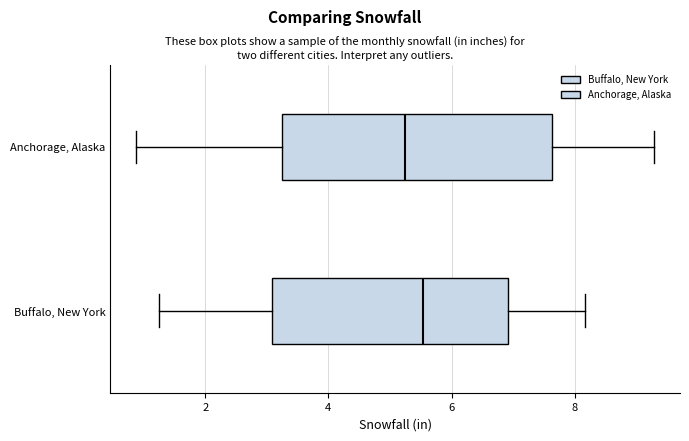

Comparing the boxes themselves (not the whiskers), which one is the widest?

Anchorage, Alaska